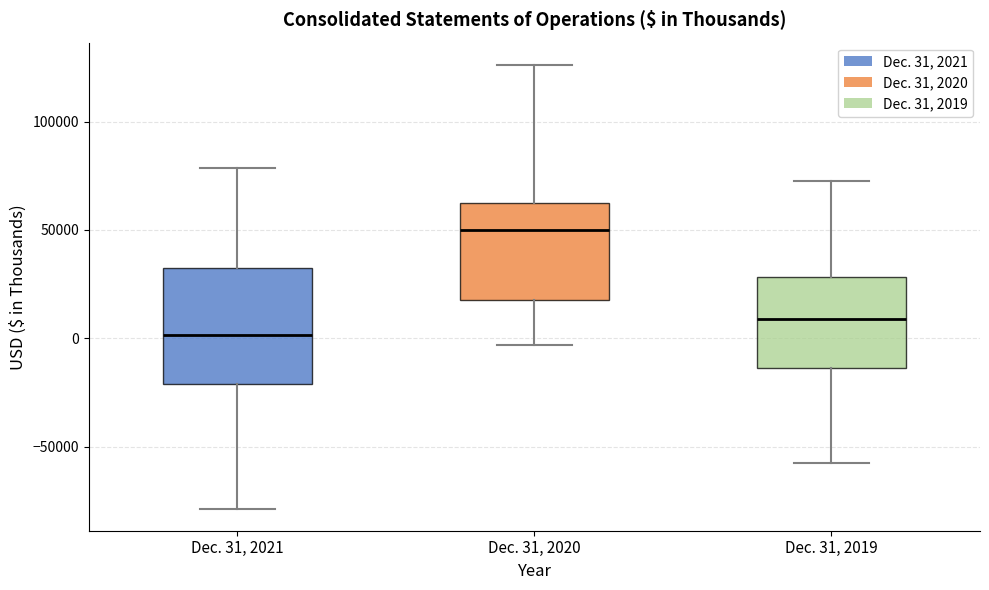

Which box's median line is the lowest?

Dec. 31, 2021